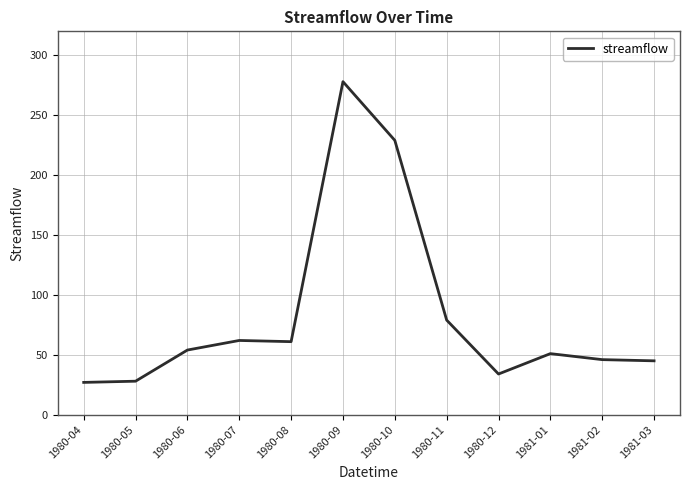

What is the ratio of the value at 1980-12 to the value at 1981-03?

0.8